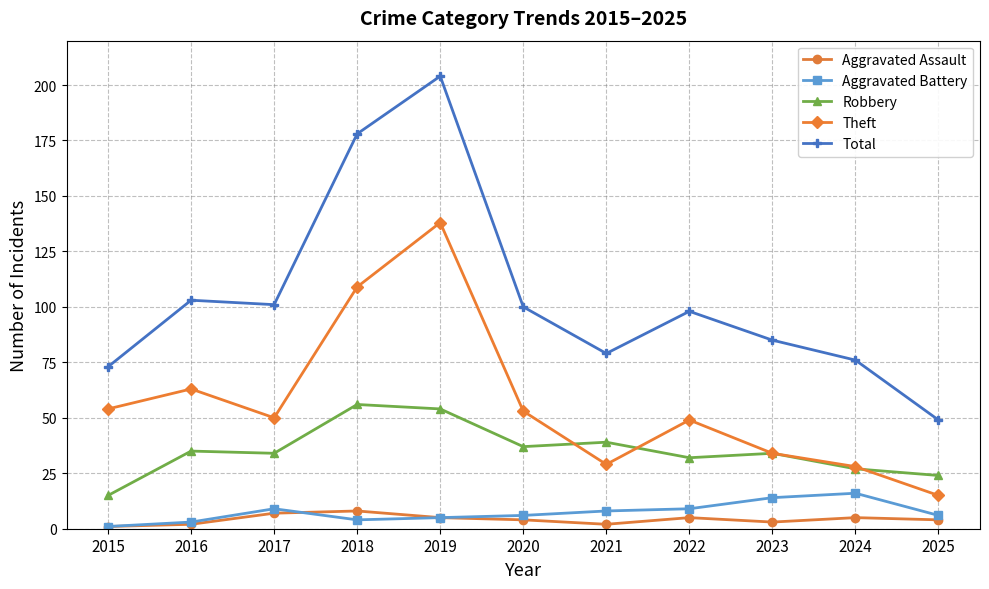

What is the difference between the maximum and second lowest values in the Aggravated Battery series?

13